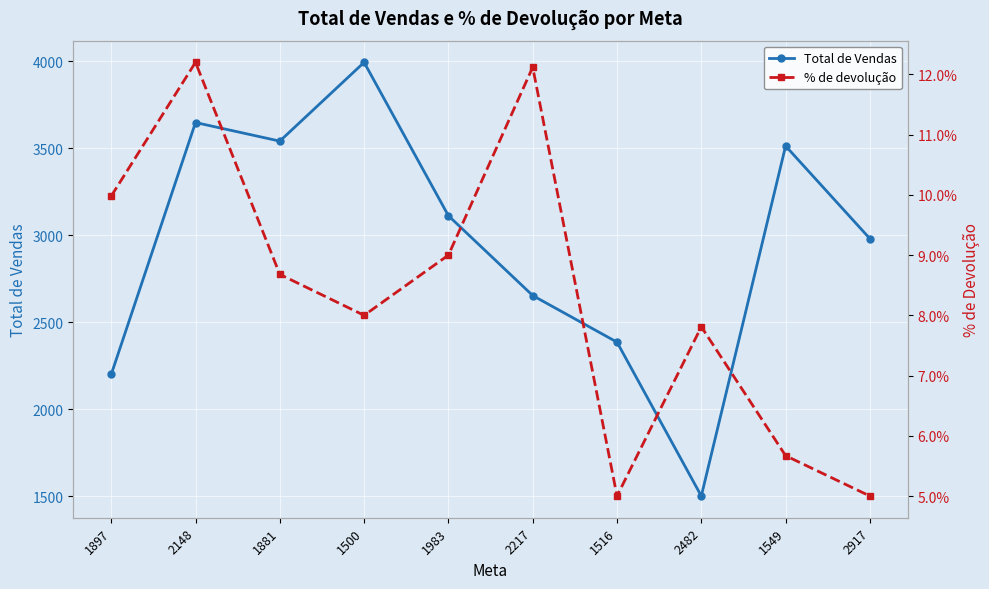

At which category is the sum across all series the highest?

1500